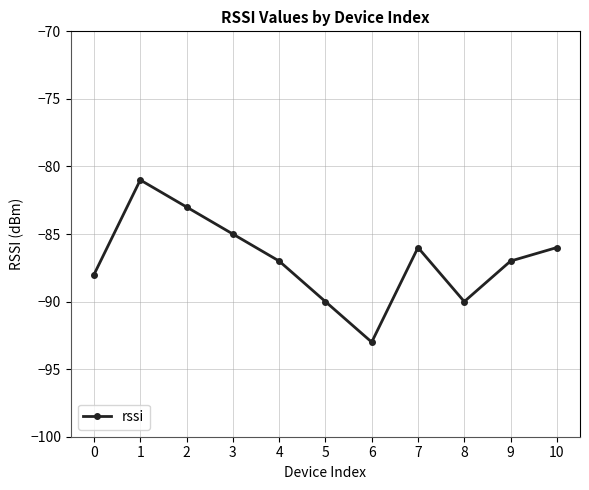

Which has a higher value, 3 or 8?

3